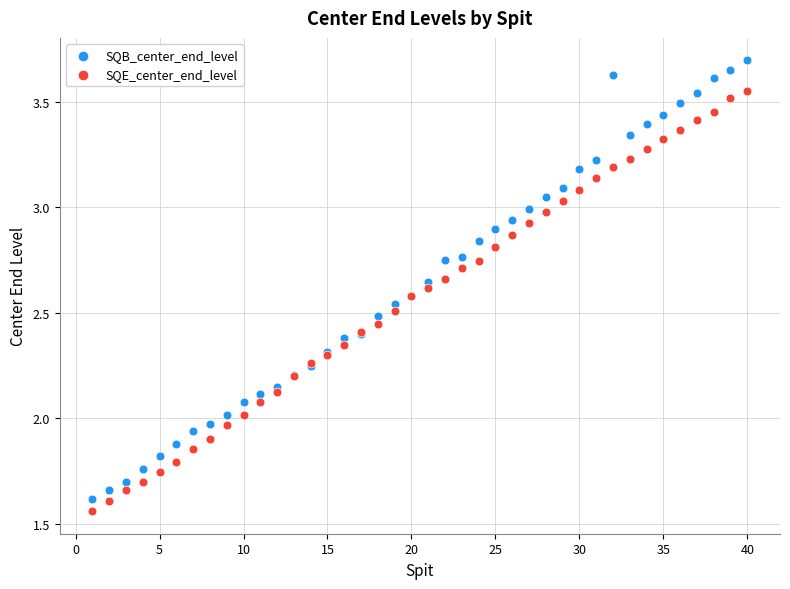

Which series contains the highest Y value?

SQB_center_end_level